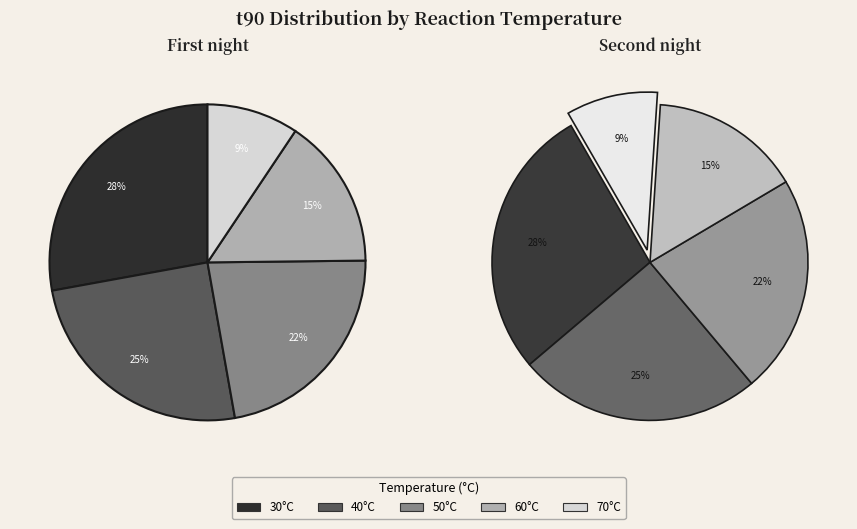

Does 60°C represent more than half of the total?

No